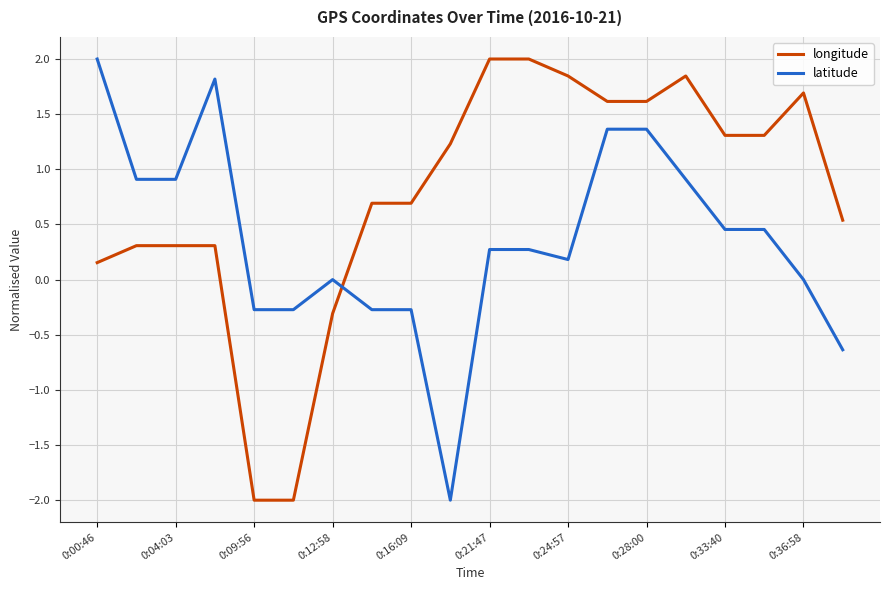

What is the maximum value for longitude?

2.0